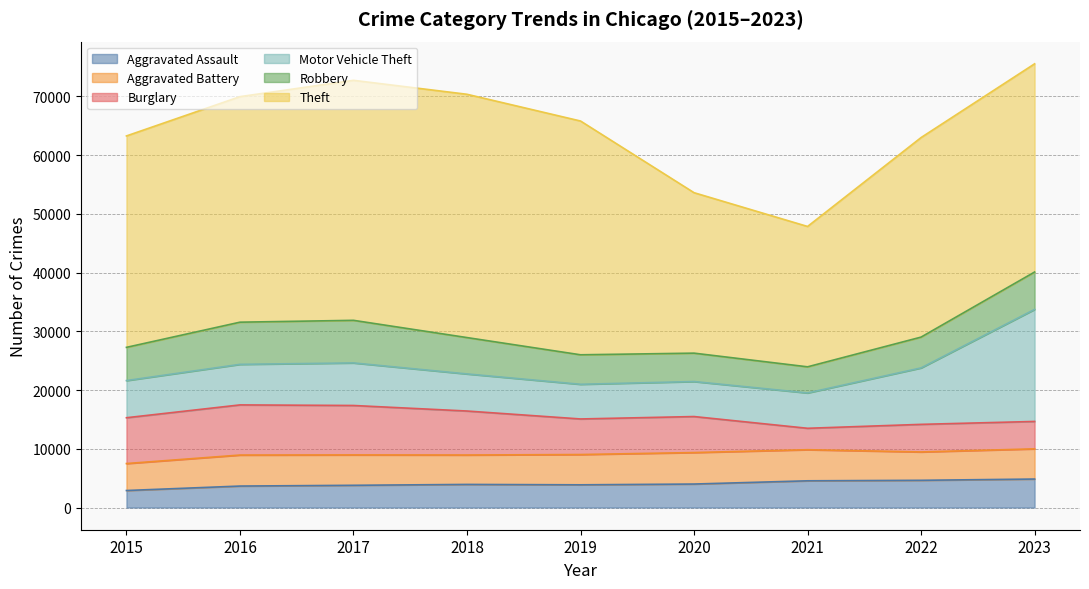

Between 2023 and 2022, which is larger?

2023